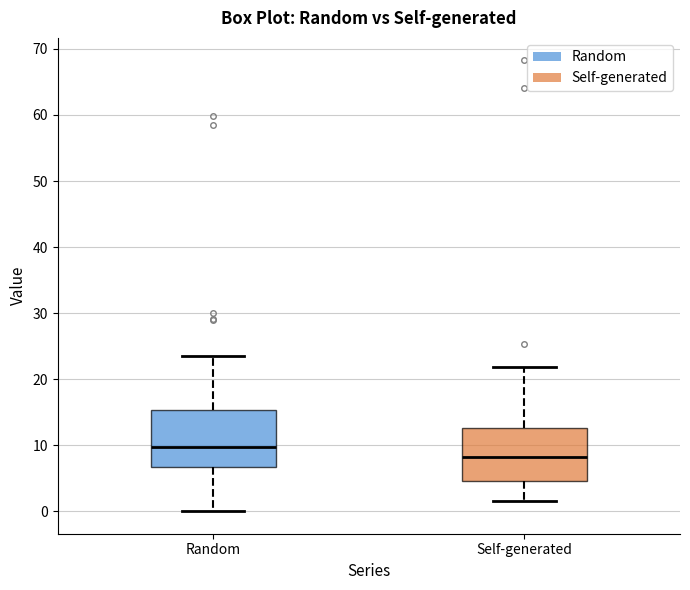

Which box has the lowest median line?

Self-generated